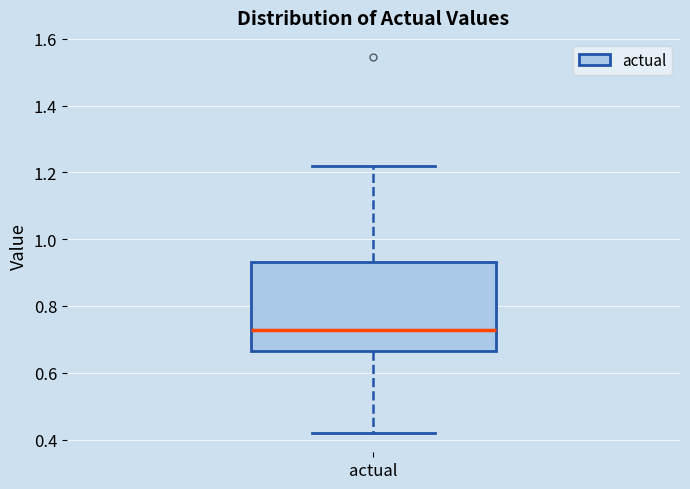

Where is the upper edge of the box for actual on the y-axis? The values are not printed on the chart, so give them approximately, as read against the axis.

0.94